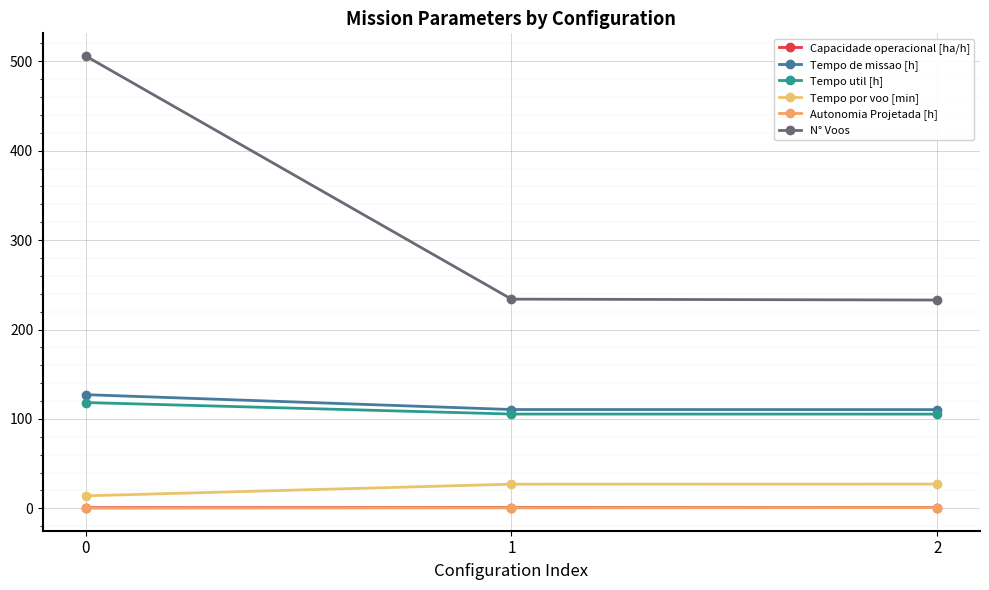

List the labels in order of Autonomia Projetada [h] value, smallest first.

0, 1, 2